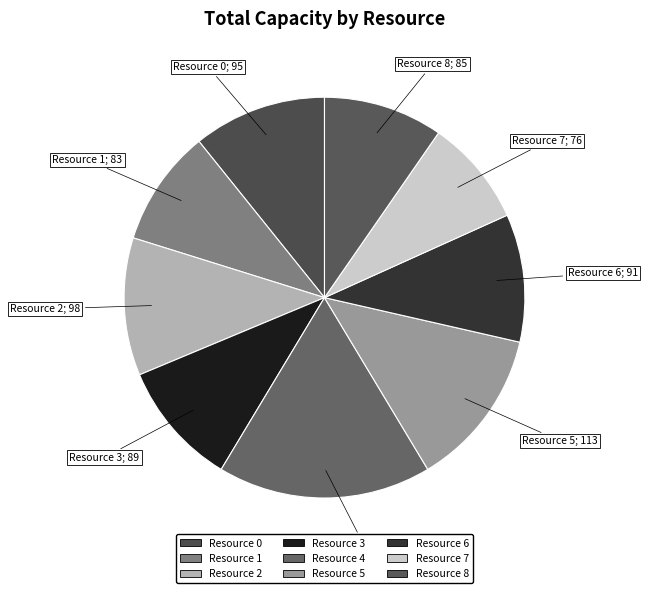

How many slices are in this pie chart?

9